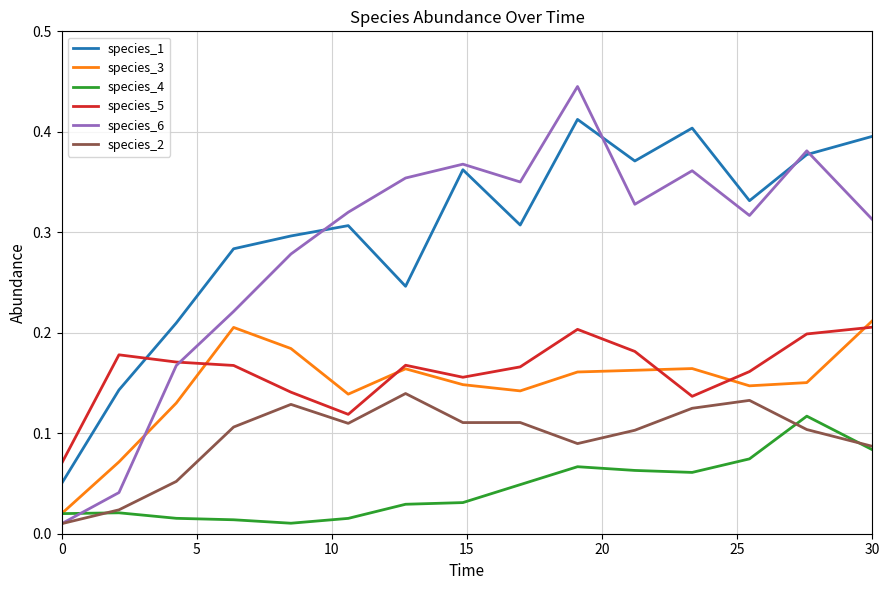

What are all the series names shown in the legend?

species_1, species_3, species_4, species_5, species_6, species_2